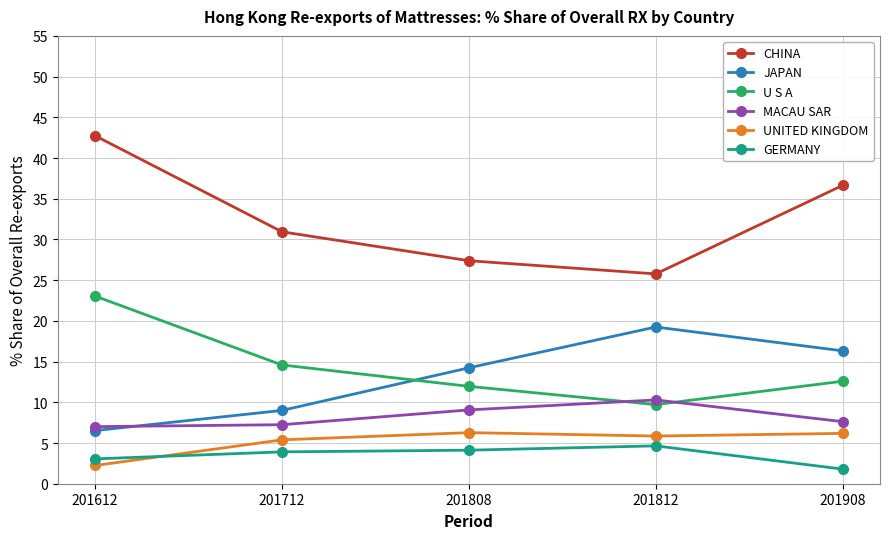

What is the difference between the JAPAN values at 201808 and 201812?

5.0